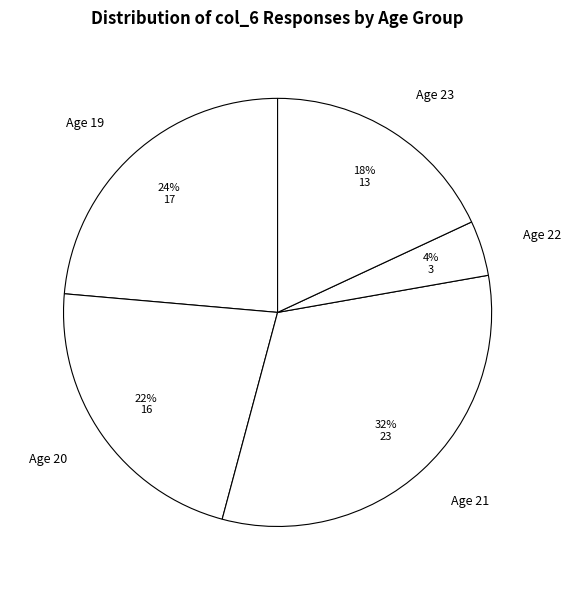

Is it true that Age 22 is 18% of the pie?

False